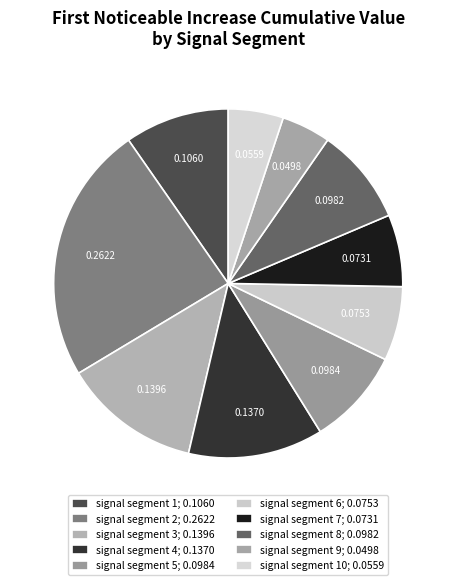

How many slices are in this pie chart?

10